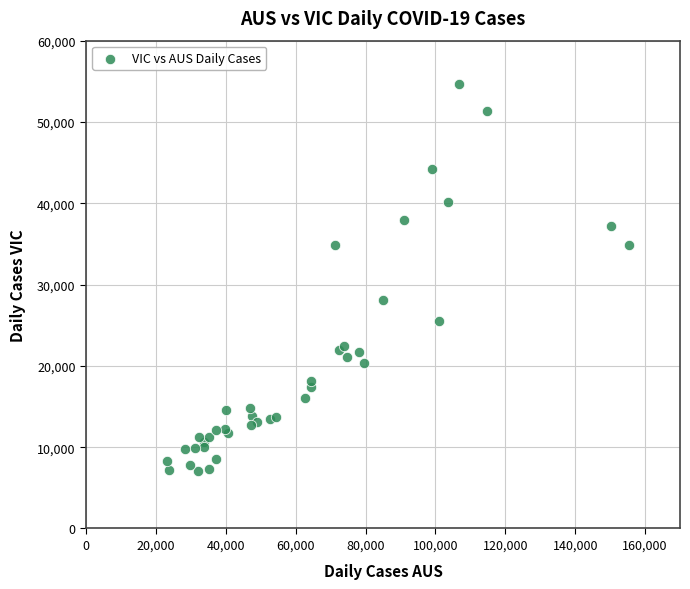

What Y value in the scatter plot is closest to 30927?

28128